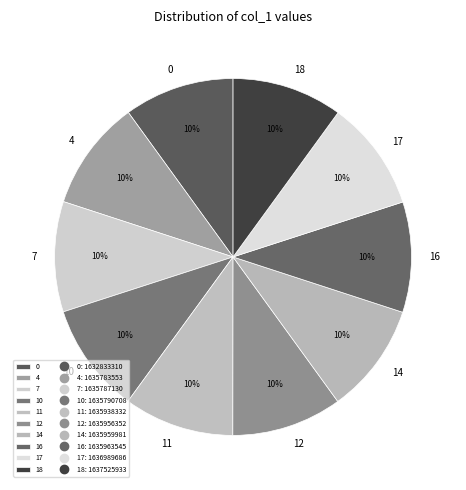

How many segments does this pie chart have?

10